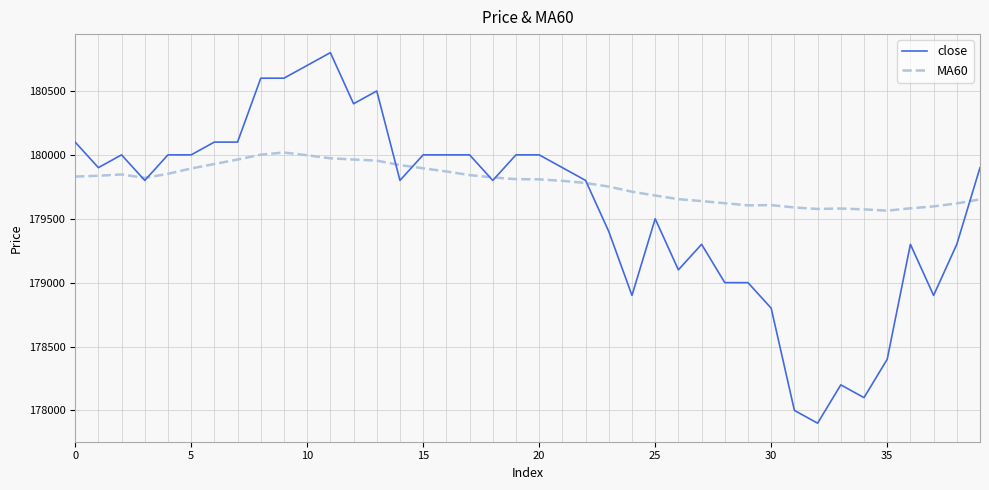

Which series has the largest total across all categories?

MA60